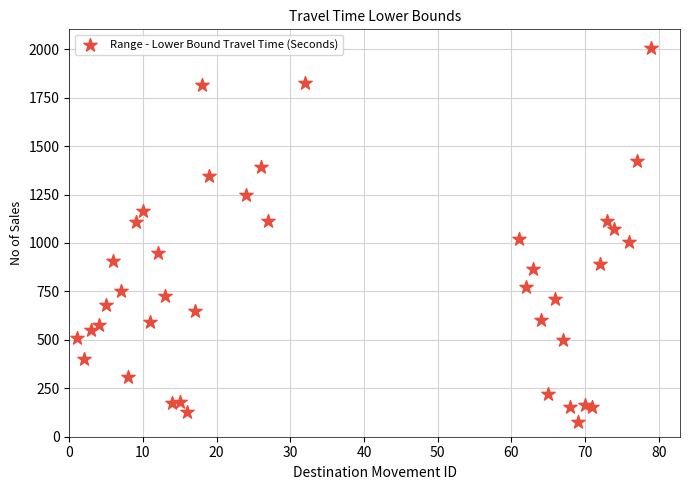

What is the range of Y values (max minus min)?

1932